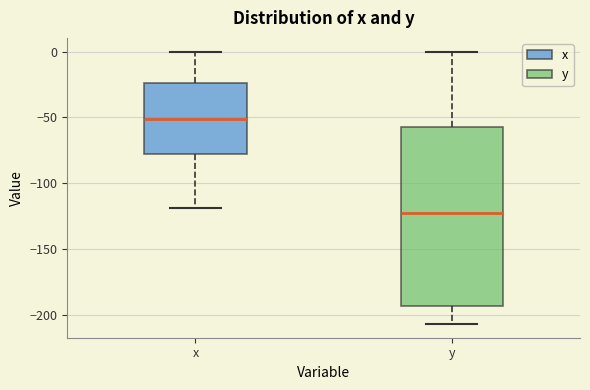

Comparing the boxes themselves (not the whiskers), which one is the tallest?

y